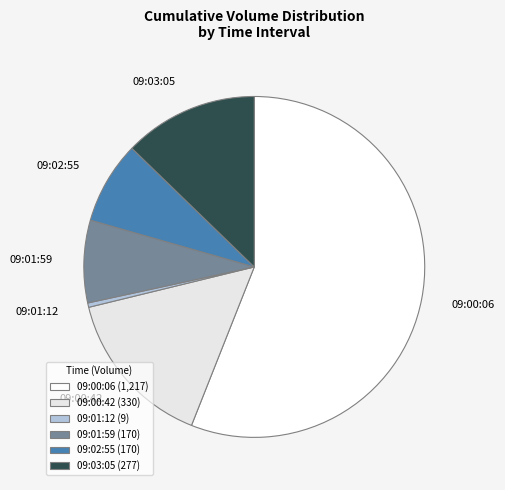

Which has a higher value, 09:01:12 or 09:00:06?

09:00:06